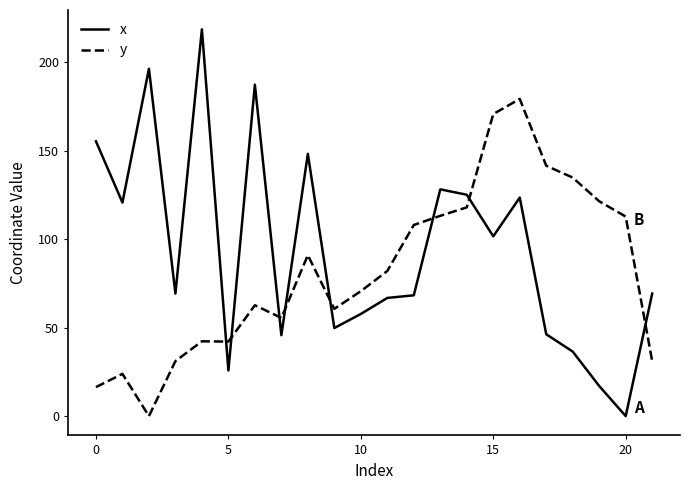

What is the maximum value shown in the chart?

218.5